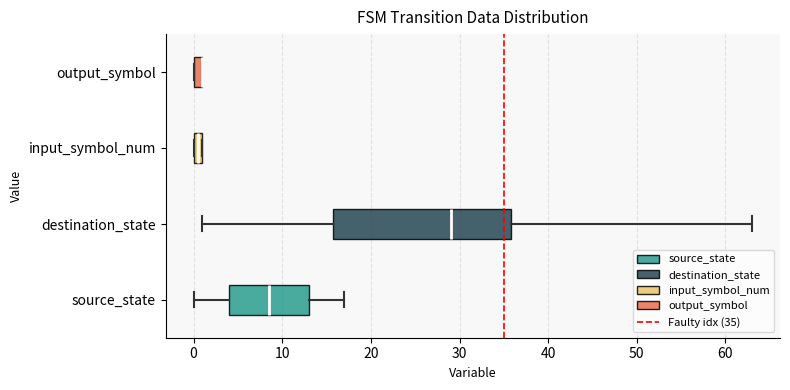

Which box is the widest, from its left edge to its right edge?

destination_state